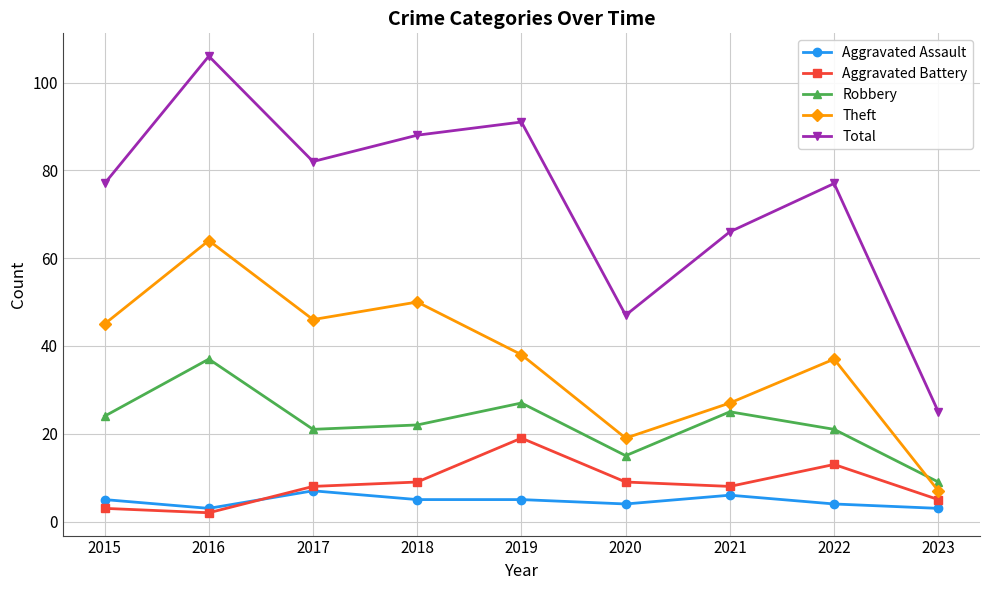

Is it true that Theft equals 45 at 2015?

True